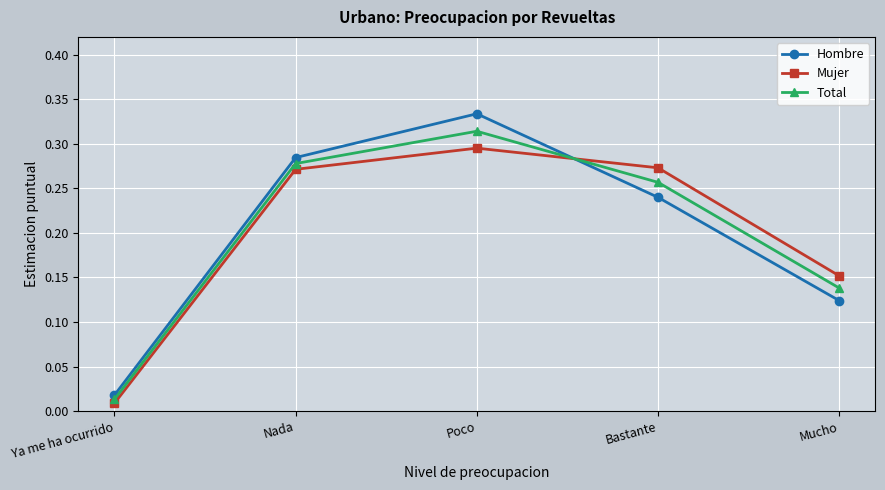

At which label does Hombre reach its minimum?

Ya me ha ocurrido